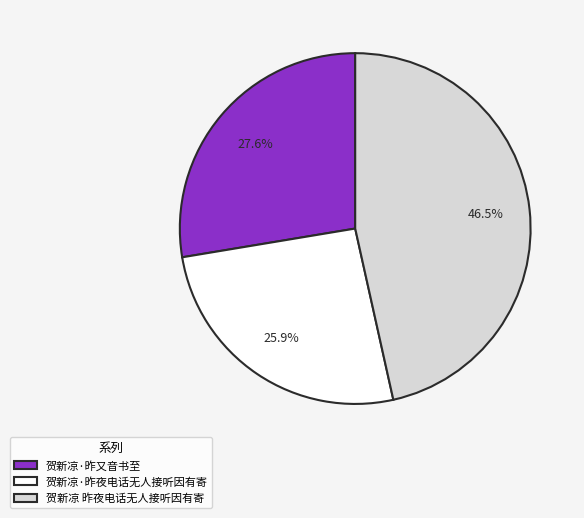

What is the largest slice in the pie chart?

贺新凉 昨夜电话无人接听因有寄